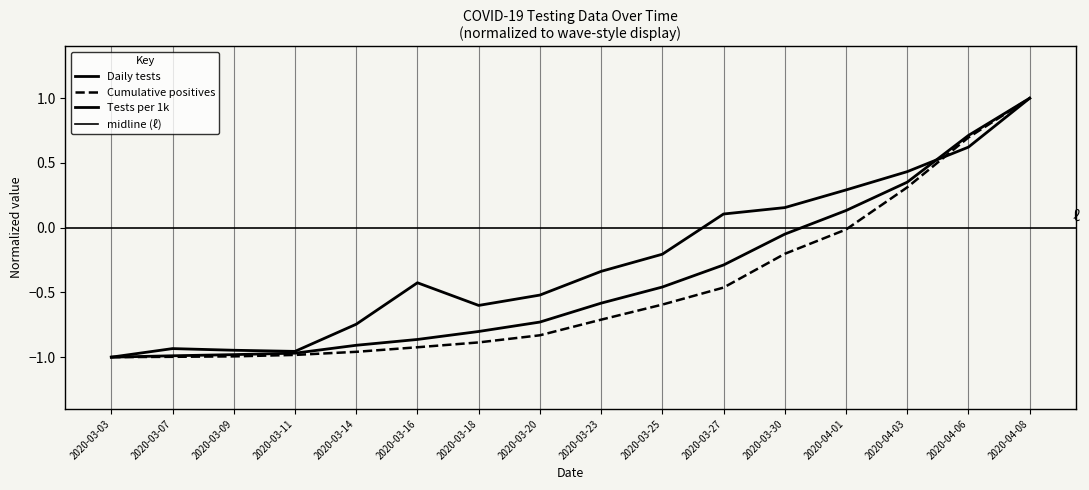

How many data points in Cumulative positives are above 0?

3